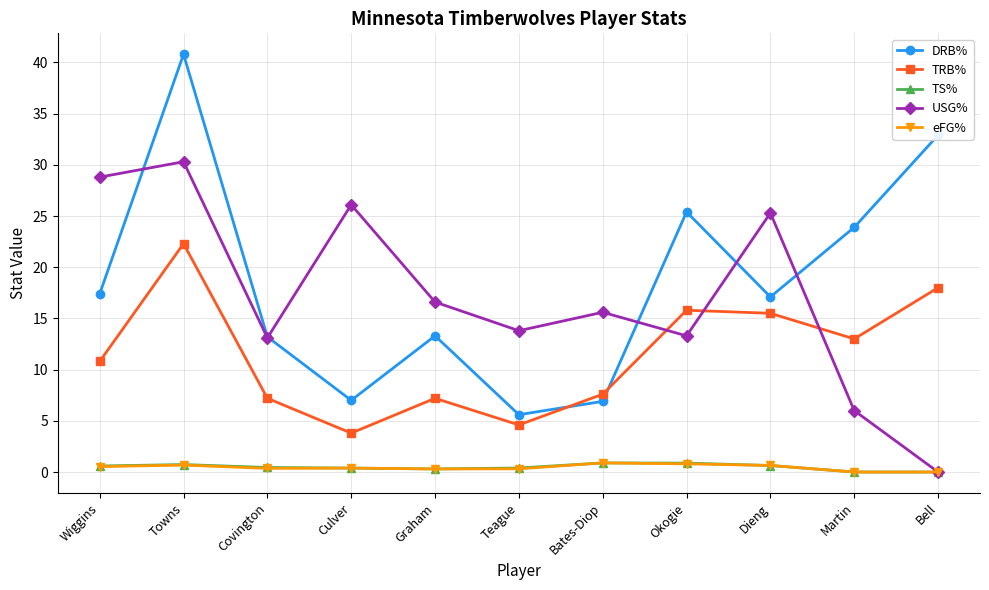

What value does the eFG% series have at Dieng?

0.6